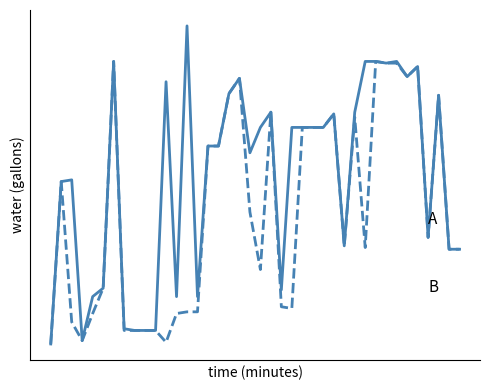

Does the chart have visible grid lines?

No